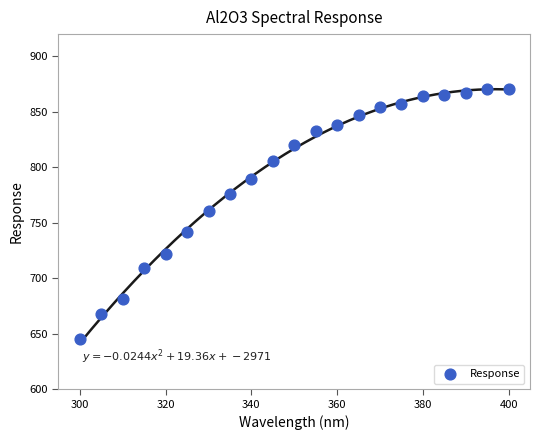

What is the range of X values (max minus min)?

100.0